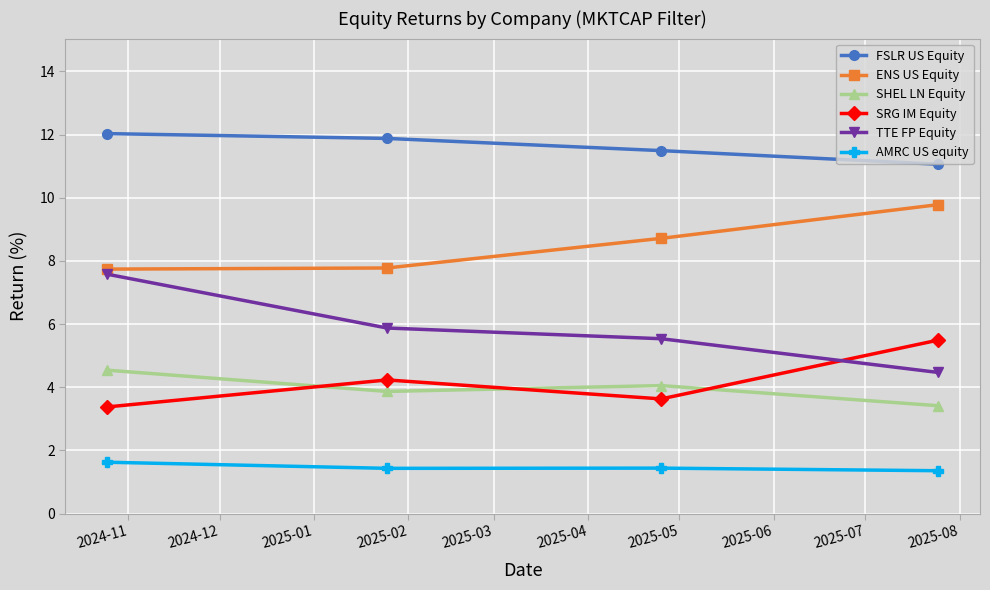

Count the AMRC US equity values in the range 1 to 2.

4